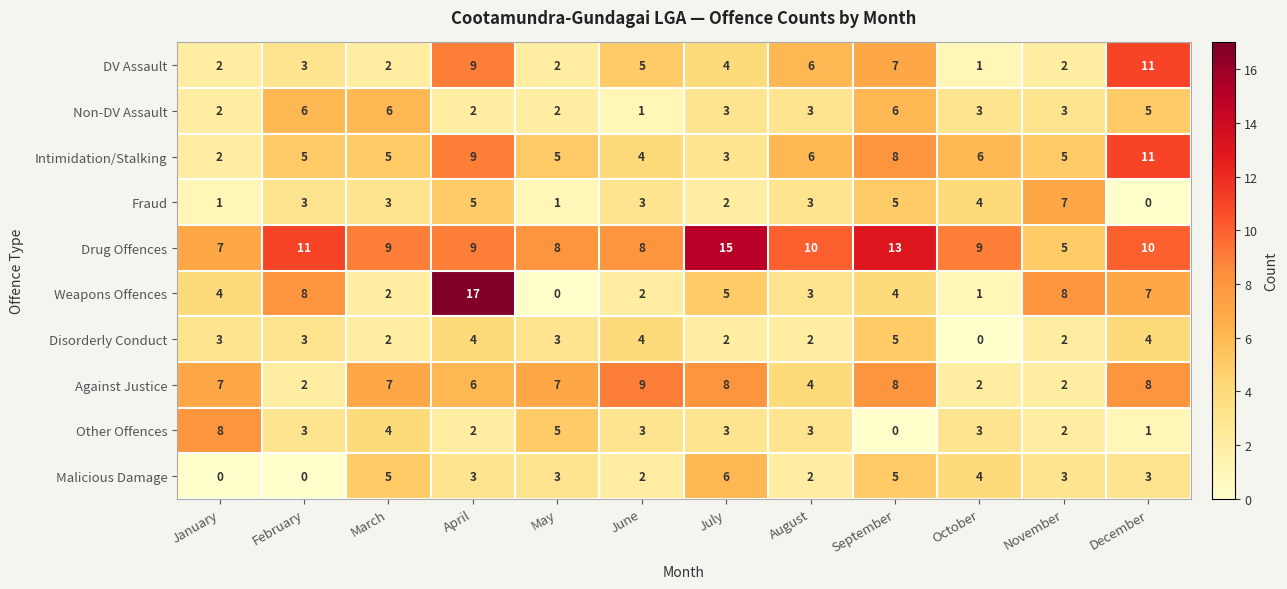

Is it true that DV Assault equals 5 at April?

False